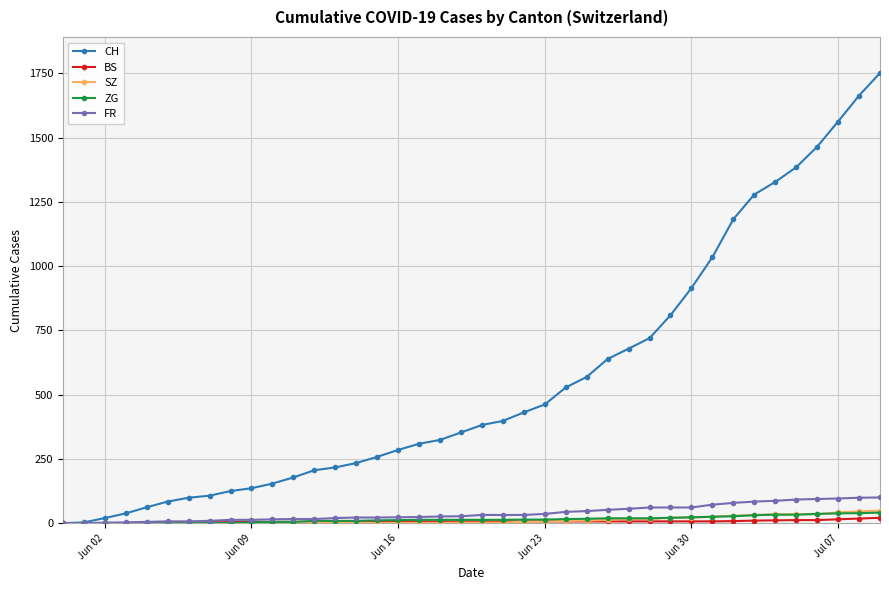

Which series has the largest range (max minus min)?

CH